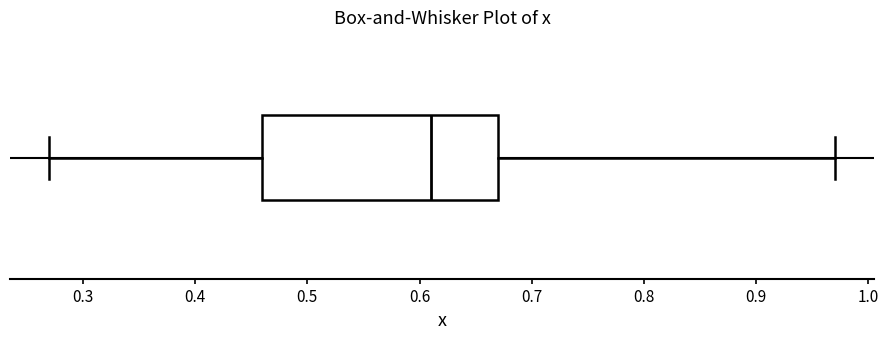

Where does the left whisker of the box end on the x-axis? The values are not printed on the chart, so give them approximately, as read against the axis.

0.27